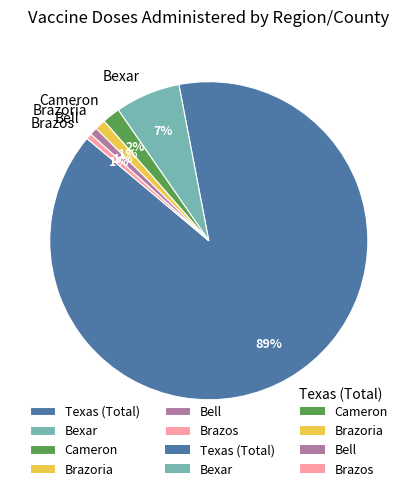

Does any single category account for the majority?

Yes